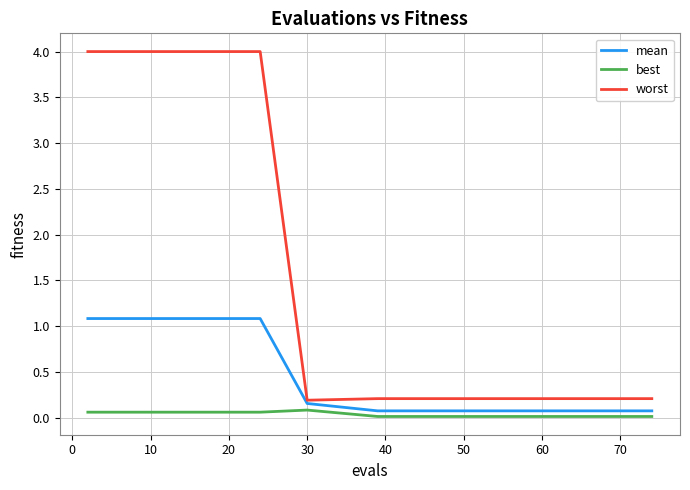

What is the maximum value for mean?

1.1